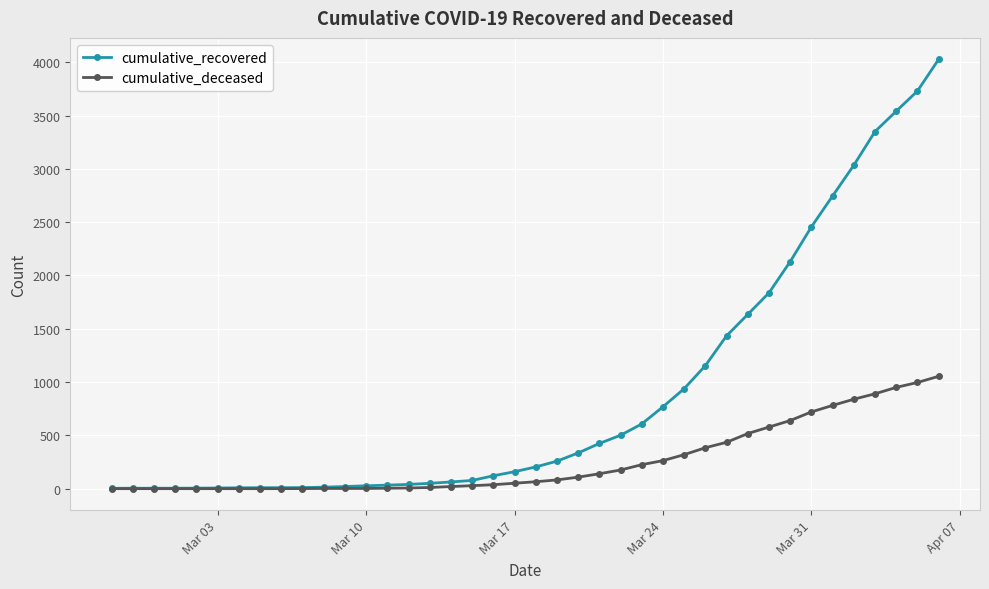

Which series has the largest range (max minus min)?

cumulative_recovered